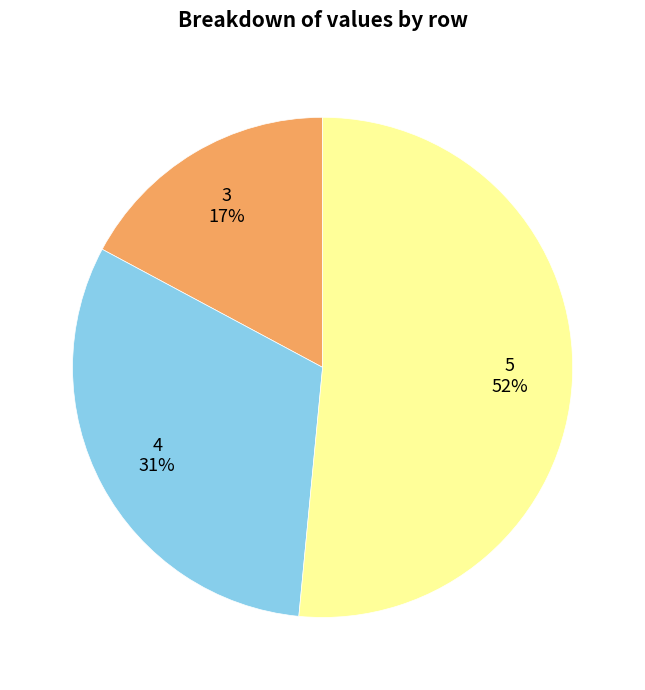

How many slices are in this pie chart?

3